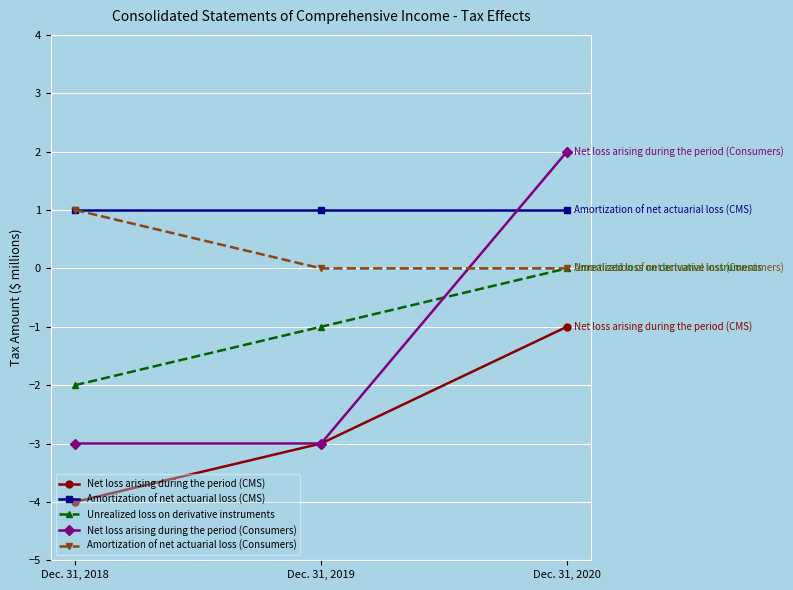

What is the approximate value of Net loss arising during the period (CMS) at Dec. 31, 2019?

-3